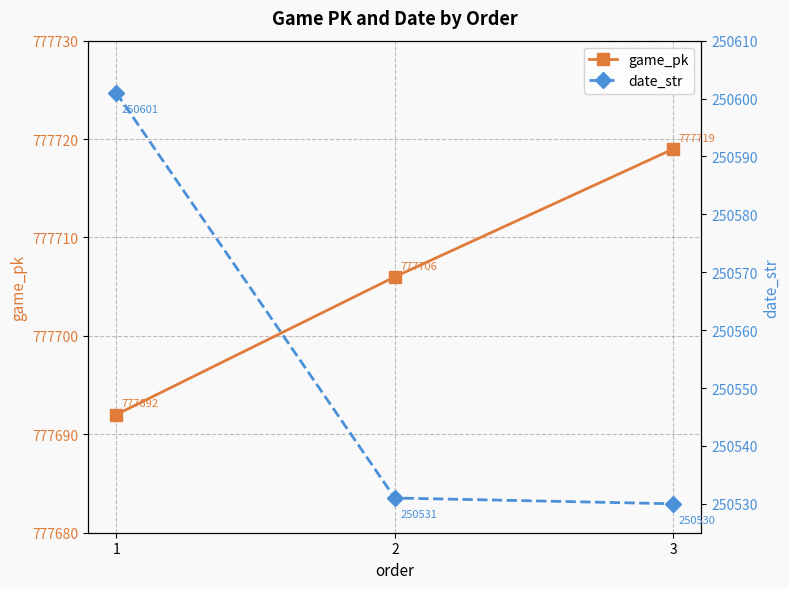

What is the average value of the game_pk series?

777706